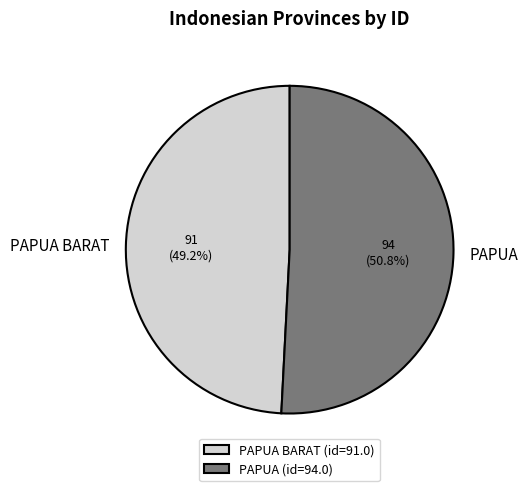

What is the largest slice in the pie chart?

PAPUA (id=94.0)